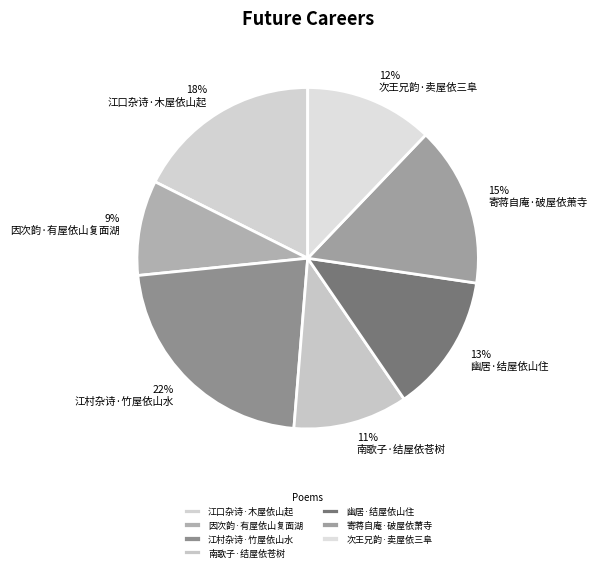

Rank the categories by value from lowest to highest.

因次韵·有屋依山复面湖, 南歌子·结屋依苍树, 次王兄韵·卖屋依三阜, 幽居·结屋依山住, 寄蒋自庵·破屋依萧寺, 江口杂诗·木屋依山起, 江村杂诗·竹屋依山水